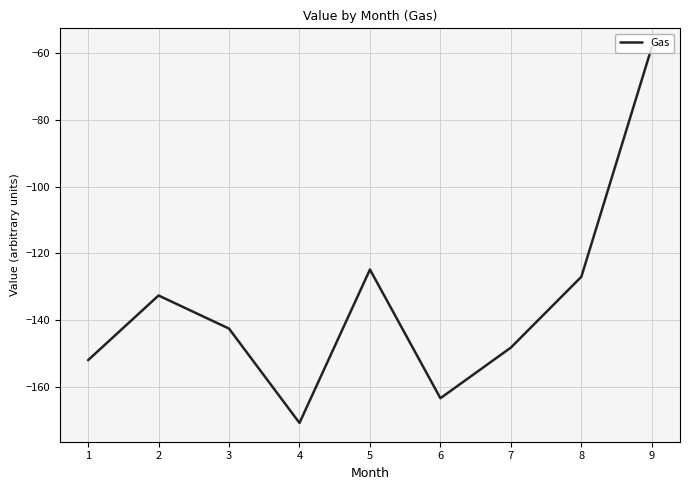

Does the chart display data point markers on the line(s)?

No